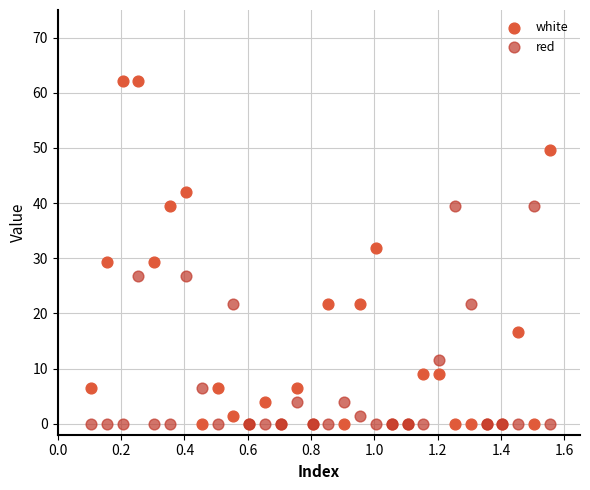

Which series has the widest spread of Y values?

white